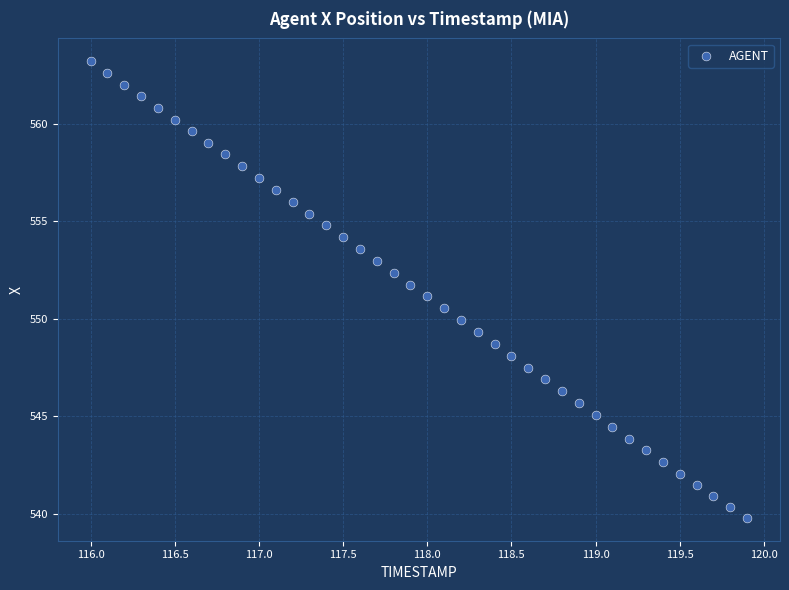

What is the range of Y values (max minus min)?

23.4